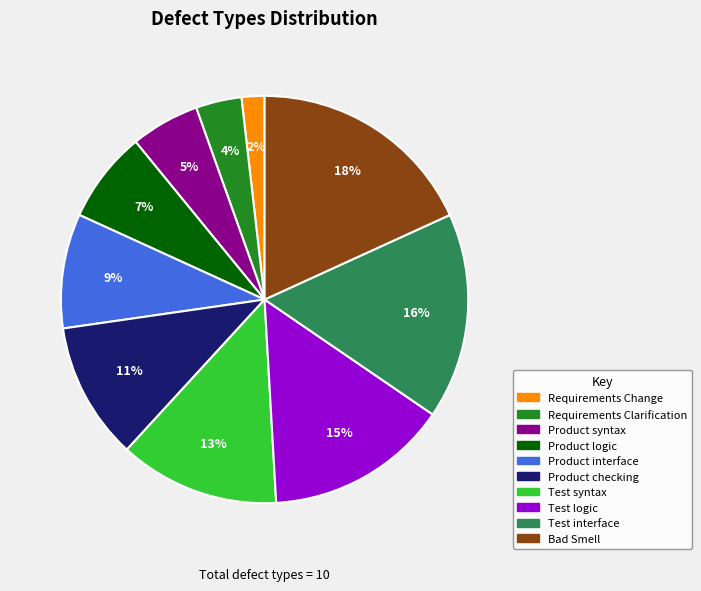

Count the number of slices in the pie.

10